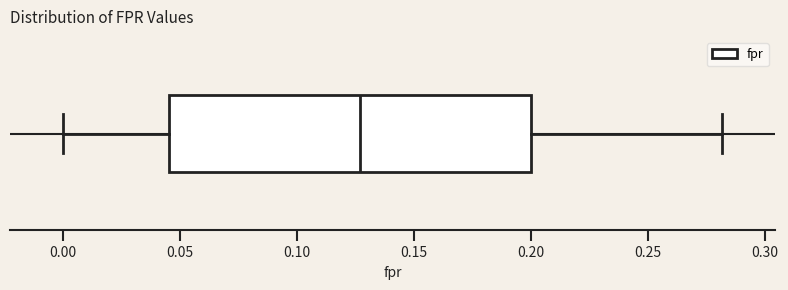

Transcribe this box plot: give where the median line is, the range the box spans, and where the two whiskers end, as read against the x-axis. The values are not printed on the chart, so give them approximately, as read against the axis.

median 0.125, box 0.045 to 0.200, whiskers 0.000 to 0.280